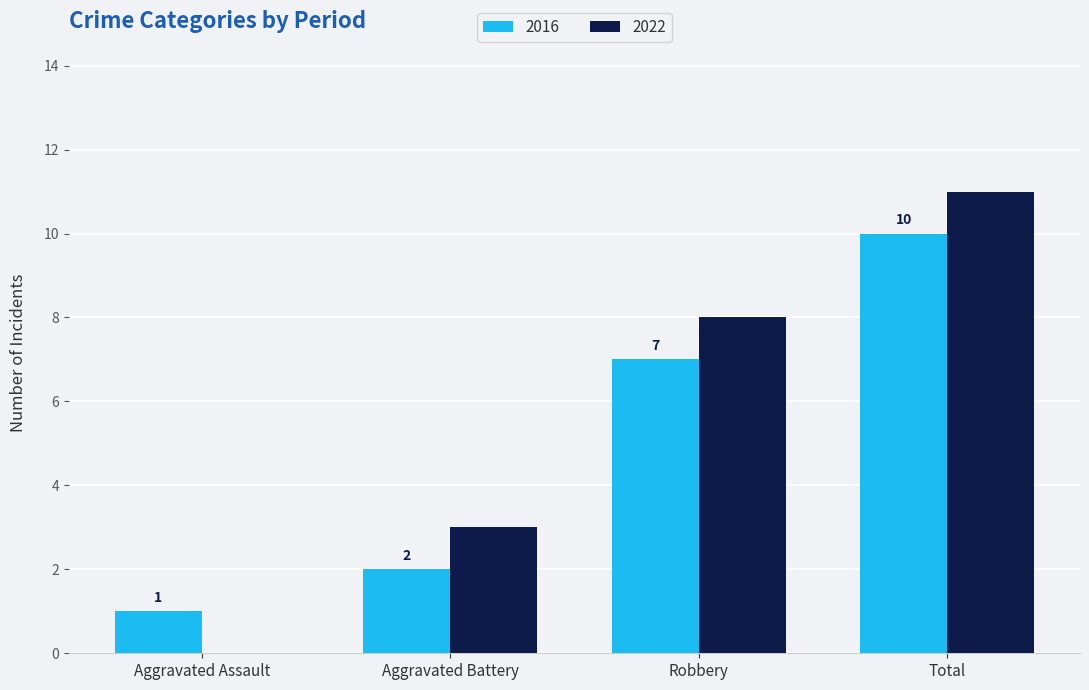

What is the approximate value of 2016 at Robbery?

7